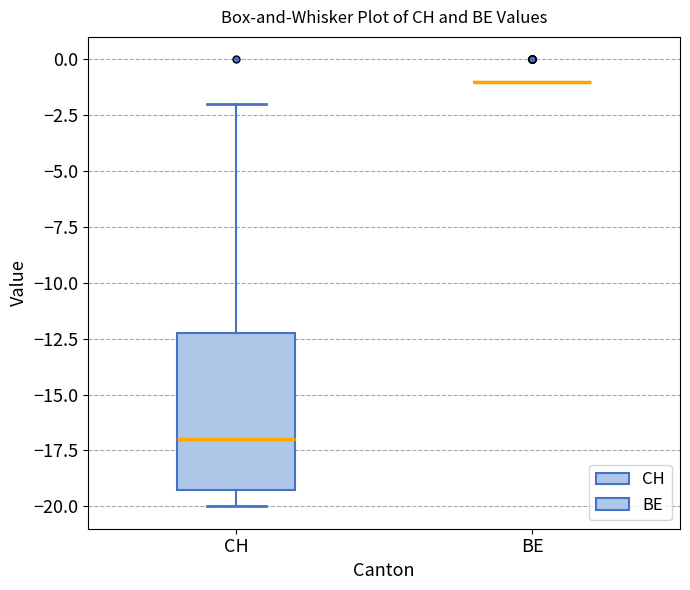

Where does the lower whisker of the box for CH end on the y-axis? The values are not printed on the chart, so give them approximately, as read against the axis.

-20